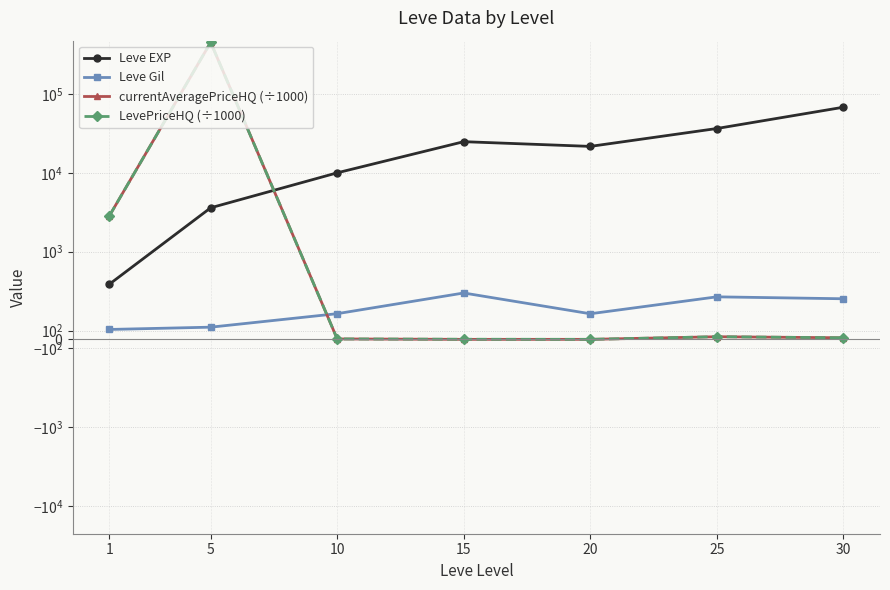

What are all the series names shown in the legend?

Leve EXP, Leve Gil, currentAveragePriceHQ (÷1000), LevePriceHQ (÷1000)